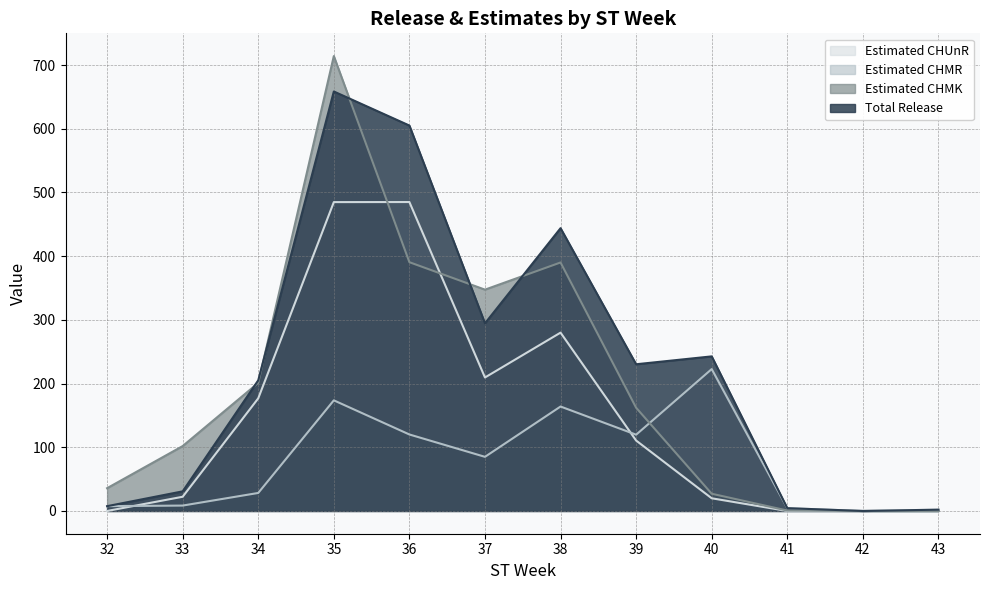

How many lines are shown in the chart?

4